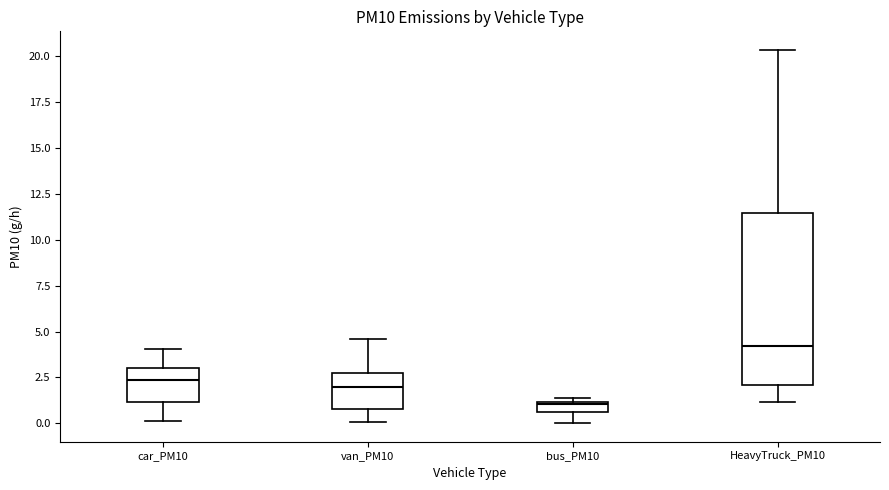

Where does the lower whisker of the box for van_PM10 end on the y-axis? The values are not printed on the chart, so give them approximately, as read against the axis.

0.0